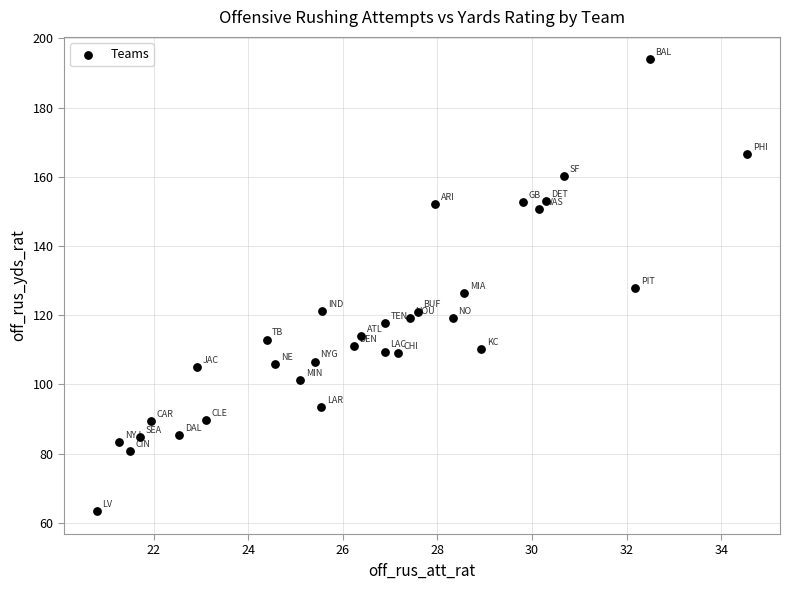

What is the range of Y values (max minus min)?

130.6